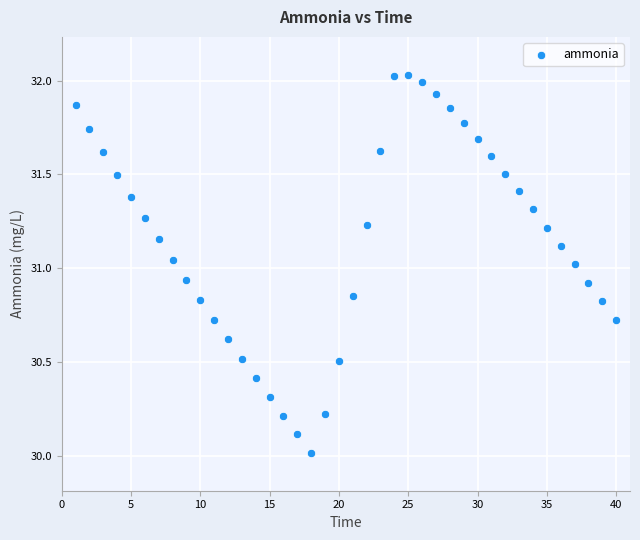

What is the range of Y values (max minus min)?

2.0